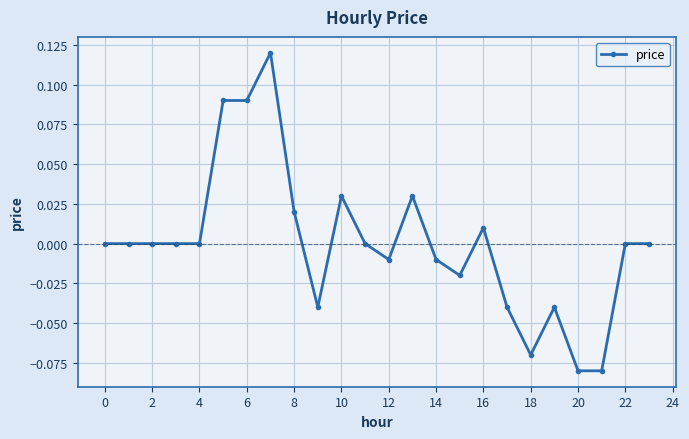

What is the difference between the second highest and minimum values?

0.2